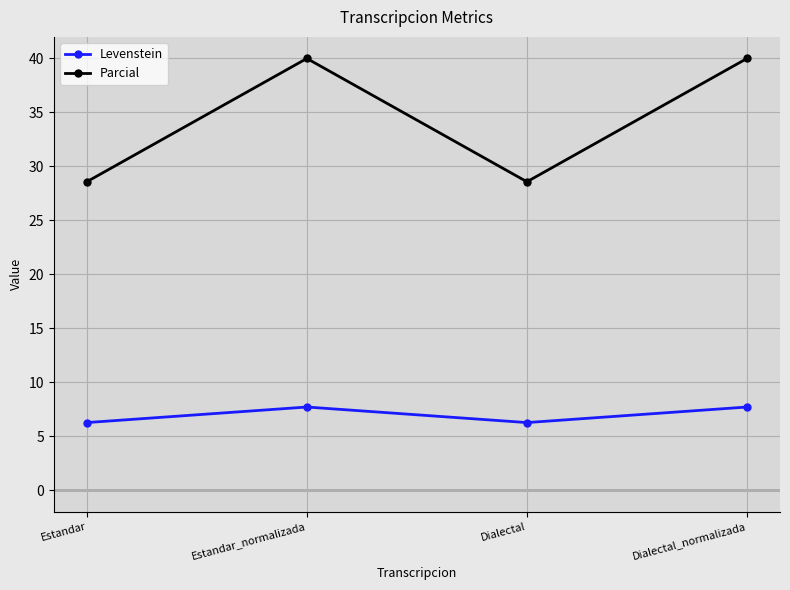

True or false: Parcial has a value of 28.6 at Estandar.

True